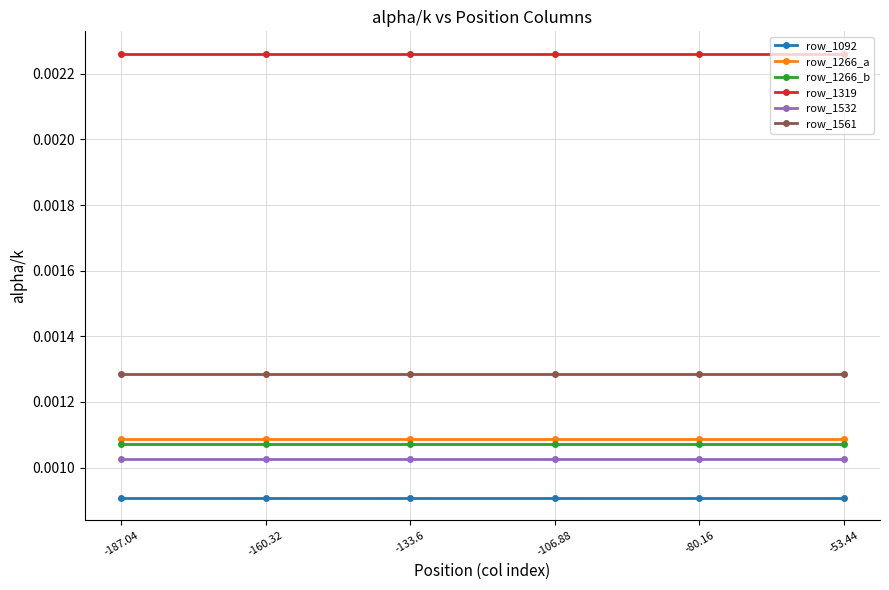

At how many categories does at least one series exceed 0?

6